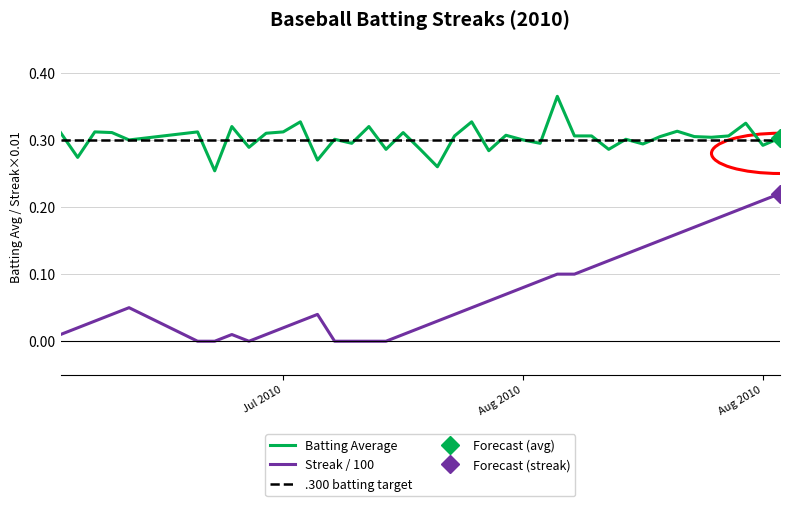

The batting_avg series shows 0.3 at batting_avg. True or false?

True